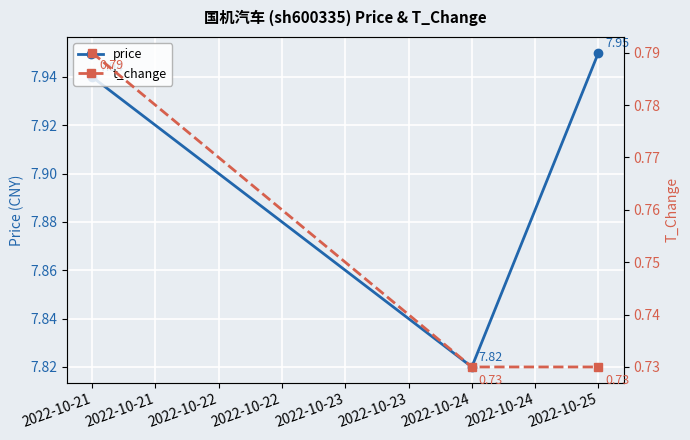

How many price values are between 7 and 8?

3